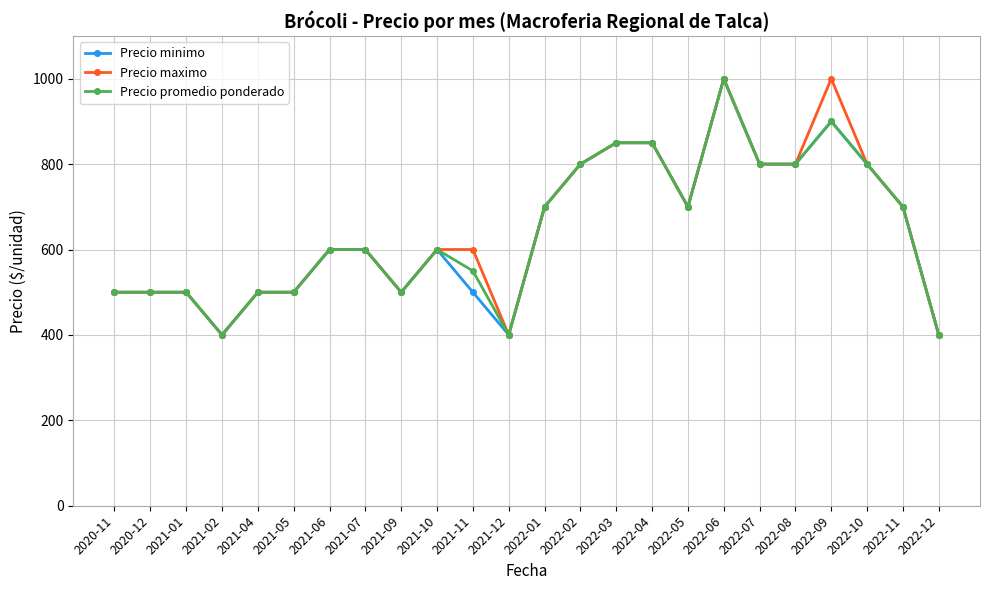

Reading left to right, transcribe all the data shown in this chart.

Precio minimo: 500	500	500	400	500	500	600	600	500	600	500	400	700	800	850	850	700	1000	800	800	900	800	700	400
Precio maximo: 500	500	500	400	500	500	600	600	500	600	600	400	700	800	850	850	700	1000	800	800	1000	800	700	400
Precio promedio ponderado: 500	500	500	400	500	500	600	600	500	600	550	400	700	800	850	850	700	1000	800	800	900	800	700	400